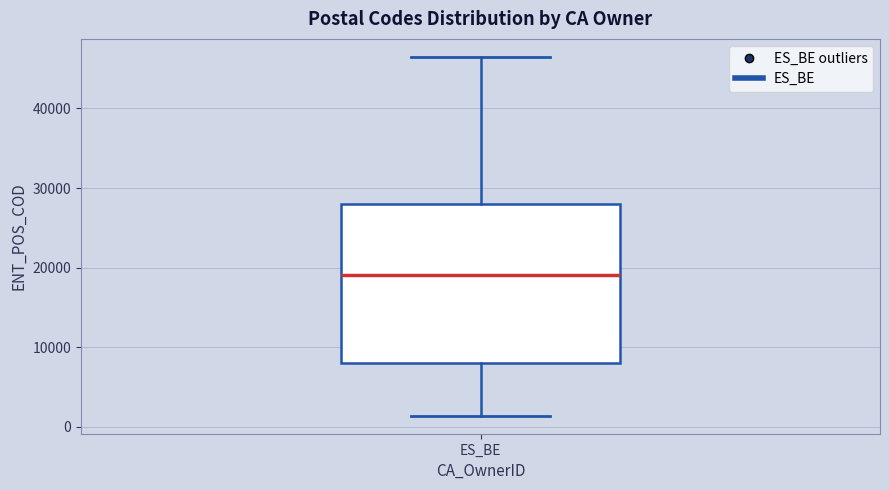

Transcribe this box plot: give where the median line is, the range the box spans, and where the two whiskers end, as read against the y-axis. The values are not printed on the chart, so give them approximately, as read against the axis.

median 19000, box 8000 to 28000, whiskers 1000 to 46000